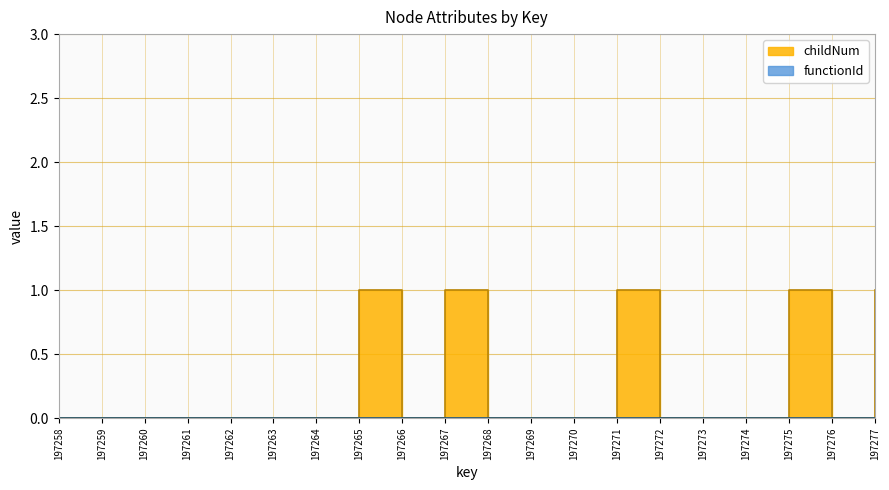

At which category does the chart reach its peak across all series?

197265